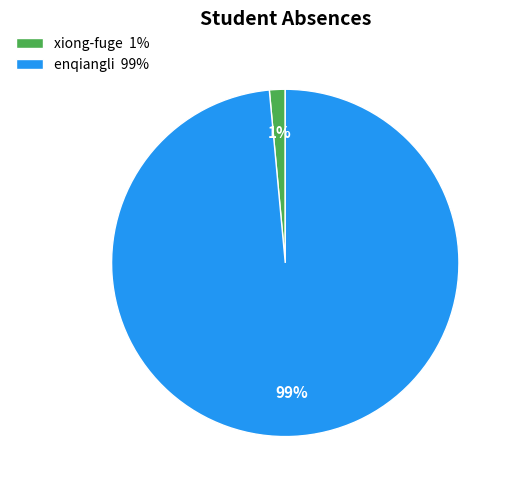

What is the largest slice in the pie chart?

enqiangli